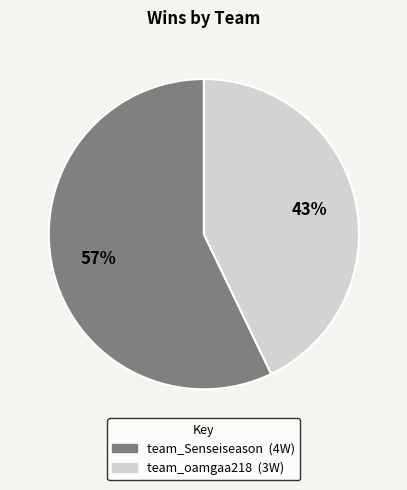

Between team_Senseiseason and team_oamgaa218, which is larger?

team_Senseiseason